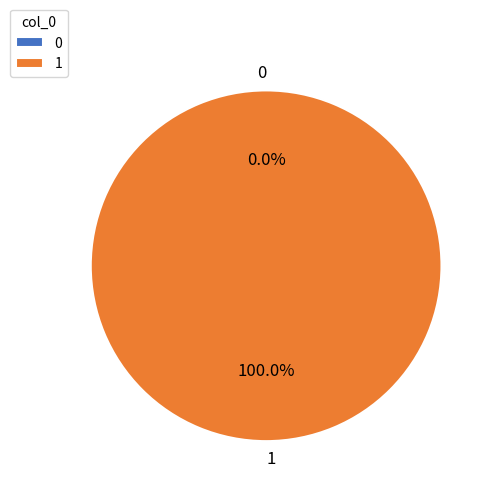

To the nearest percent, what portion does 1 represent?

100%